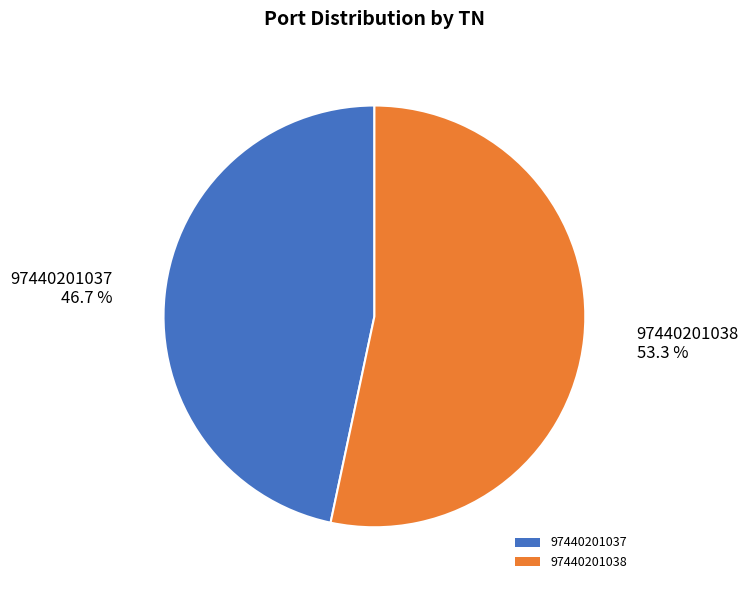

How many segments does this pie chart have?

2